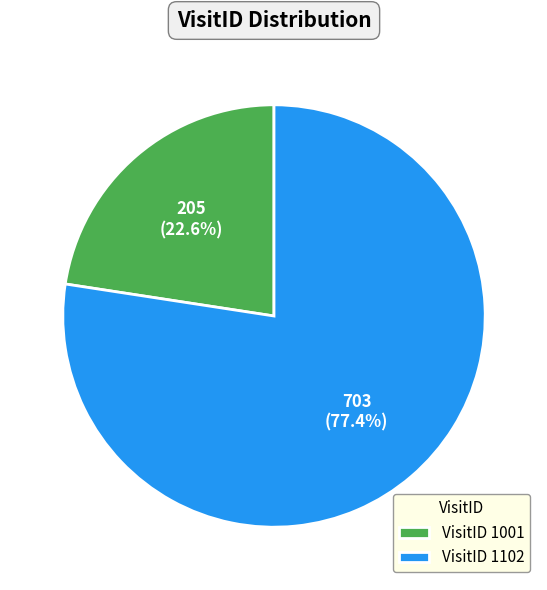

Rank the categories by value from lowest to highest.

VisitID 1001, VisitID 1102